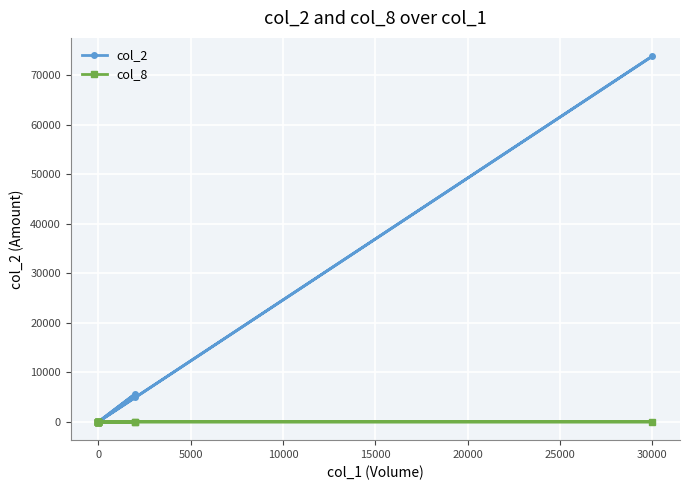

Reading left to right, transcribe all the data shown in this chart.

col_2: 0	73800	4920	0	0	5660	0	0	0	0	0	0	0	0	0
col_8: 0	1	1	0	0	1	0	0	0	0	0	0	0	0	0